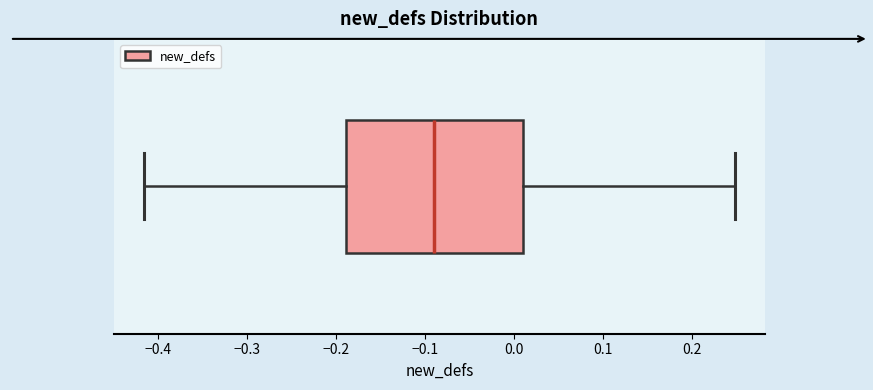

Read this box plot against the x-axis: the position of the median line, the range covered by the box, and the ends of both whiskers. The values are not printed on the chart, so give them approximately, as read against the axis.

median -0.09, box -0.19 to 0.01, whiskers -0.42 to 0.25